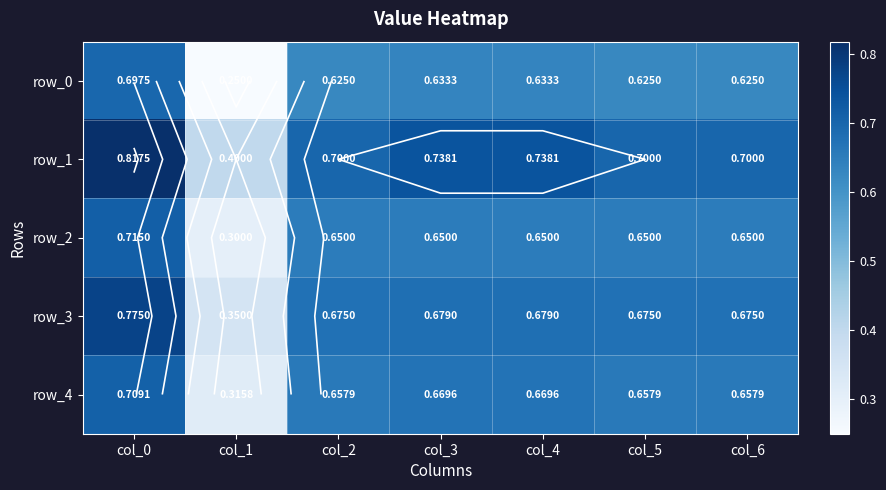

Where is row_3 nearest to the value 0?

col_1